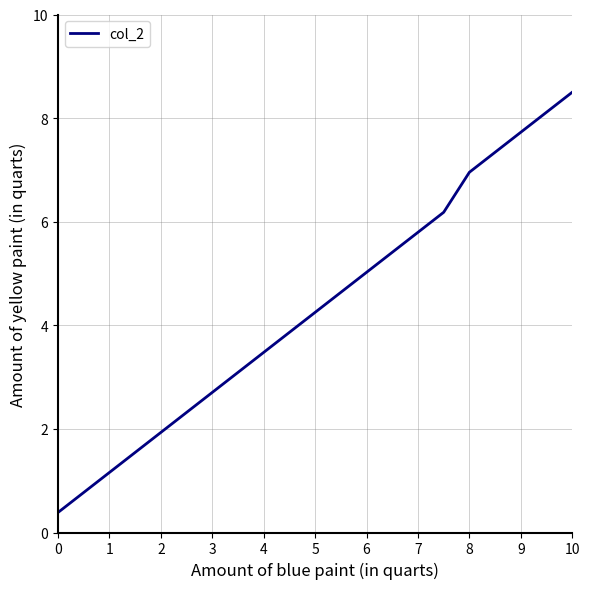

What is the difference between the maximum and minimum values?

8.1